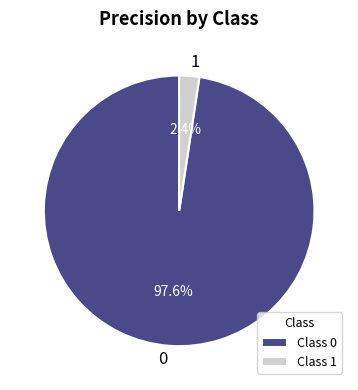

True or false: 0 accounts for 85% of the total.

False